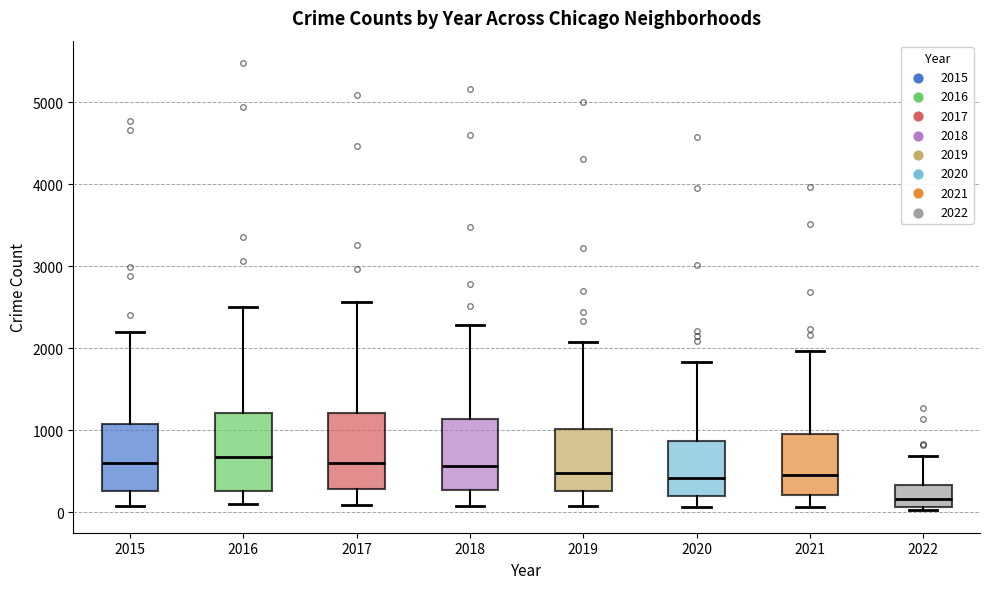

Where is the upper edge of the box at x = 2020 on the y-axis? The values are not printed on the chart, so give them approximately, as read against the axis.

900